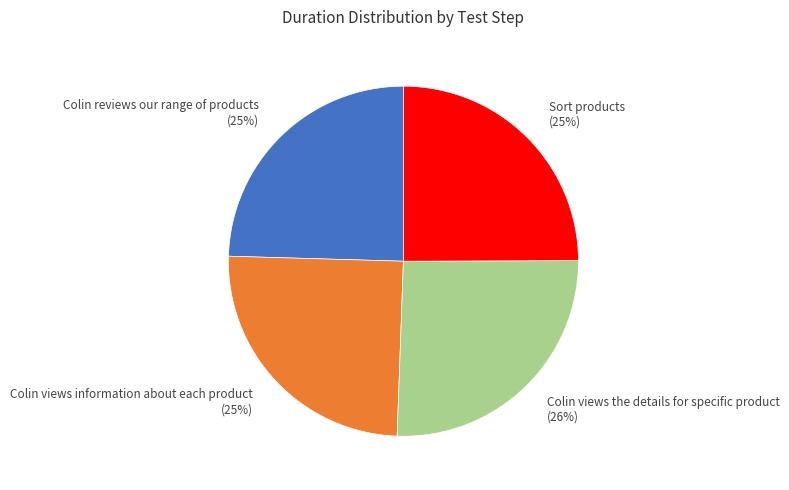

What is the largest slice in the pie chart?

Colin views the details for specific product